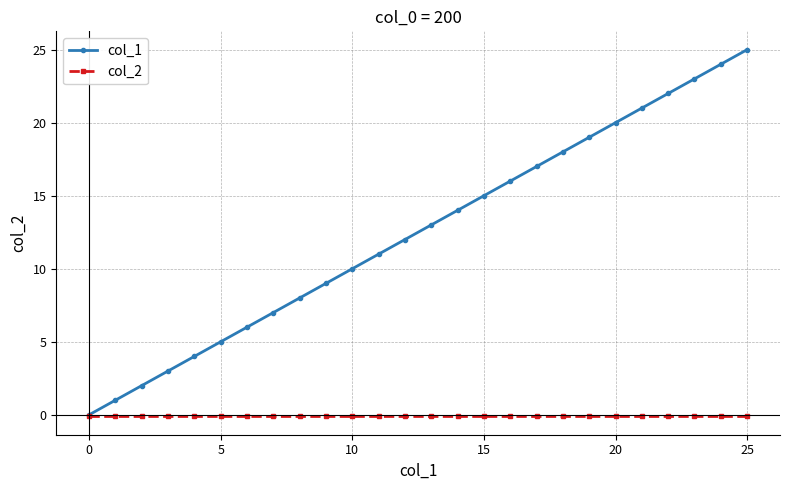

True or false: col_1 has more than 0 points higher than both neighbors.

False